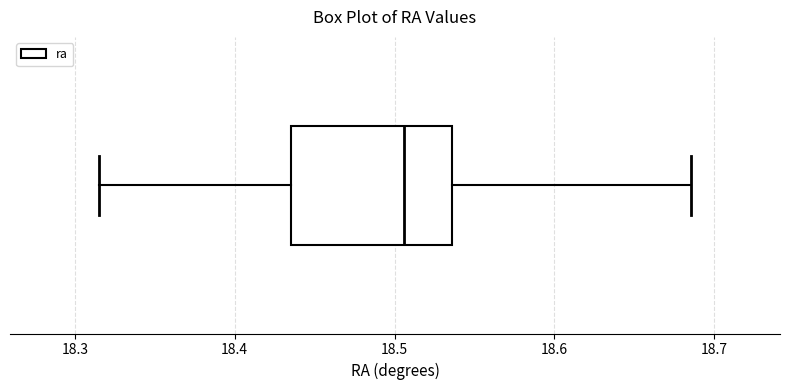

Transcribe this box plot: give where the median line is, the range the box spans, and where the two whiskers end, as read against the x-axis. The values are not printed on the chart, so give them approximately, as read against the axis.

median 18.51, box 18.44 to 18.54, whiskers 18.31 to 18.69